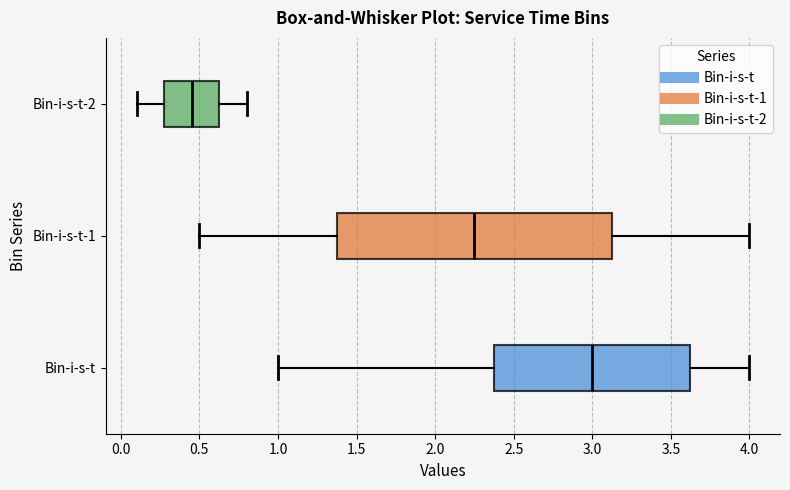

Where does the left whisker of the box for Bin-i-s-t-2 end on the x-axis? The values are not printed on the chart, so give them approximately, as read against the axis.

0.10